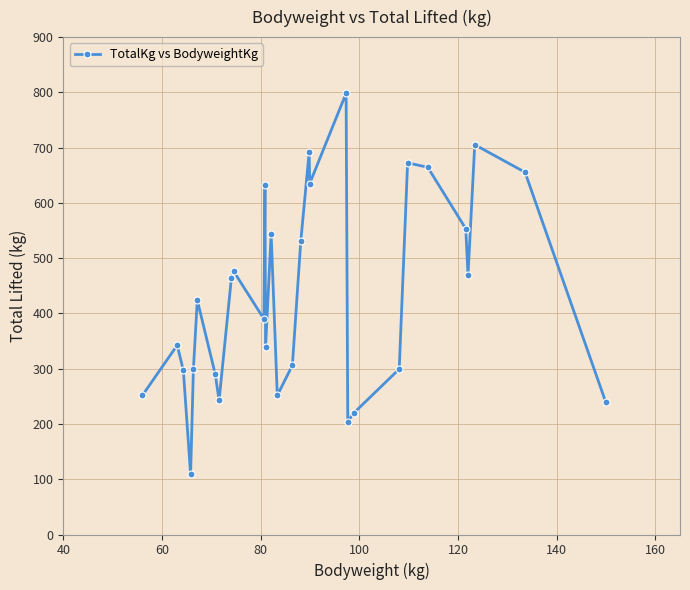

What is the average value?

433.4